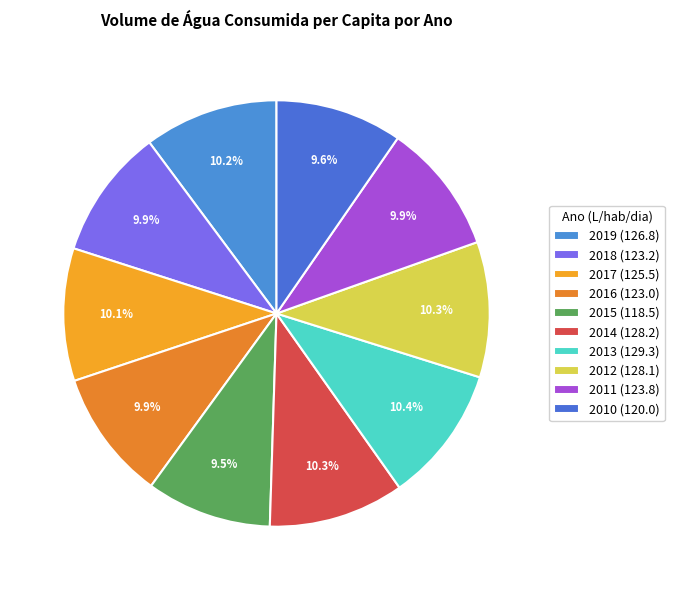

The 2016 slice represents 1% of the pie. True or false?

False